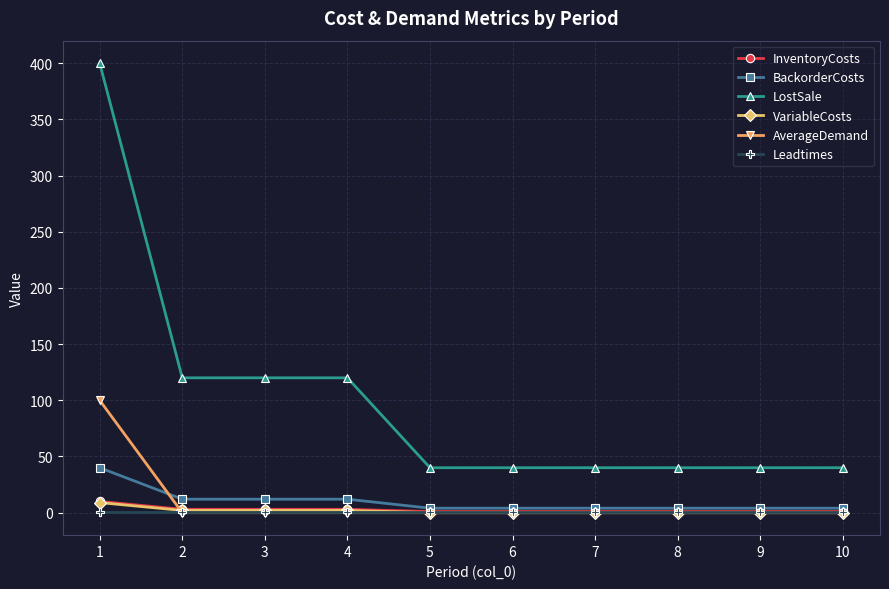

What is the maximum value shown in the chart?

400